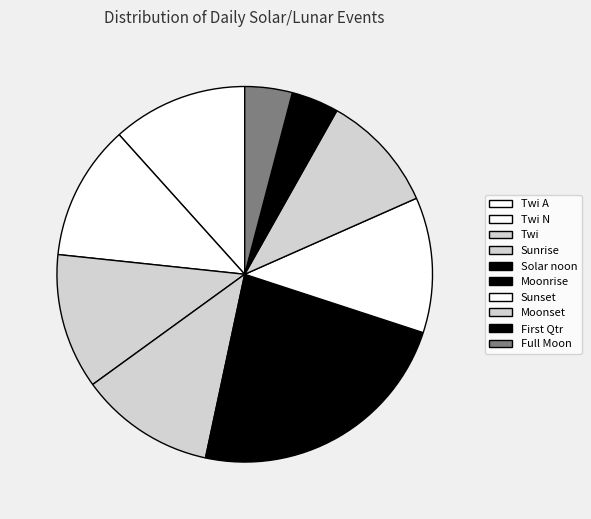

What is the change in value from Twi N to Sunrise?

-2